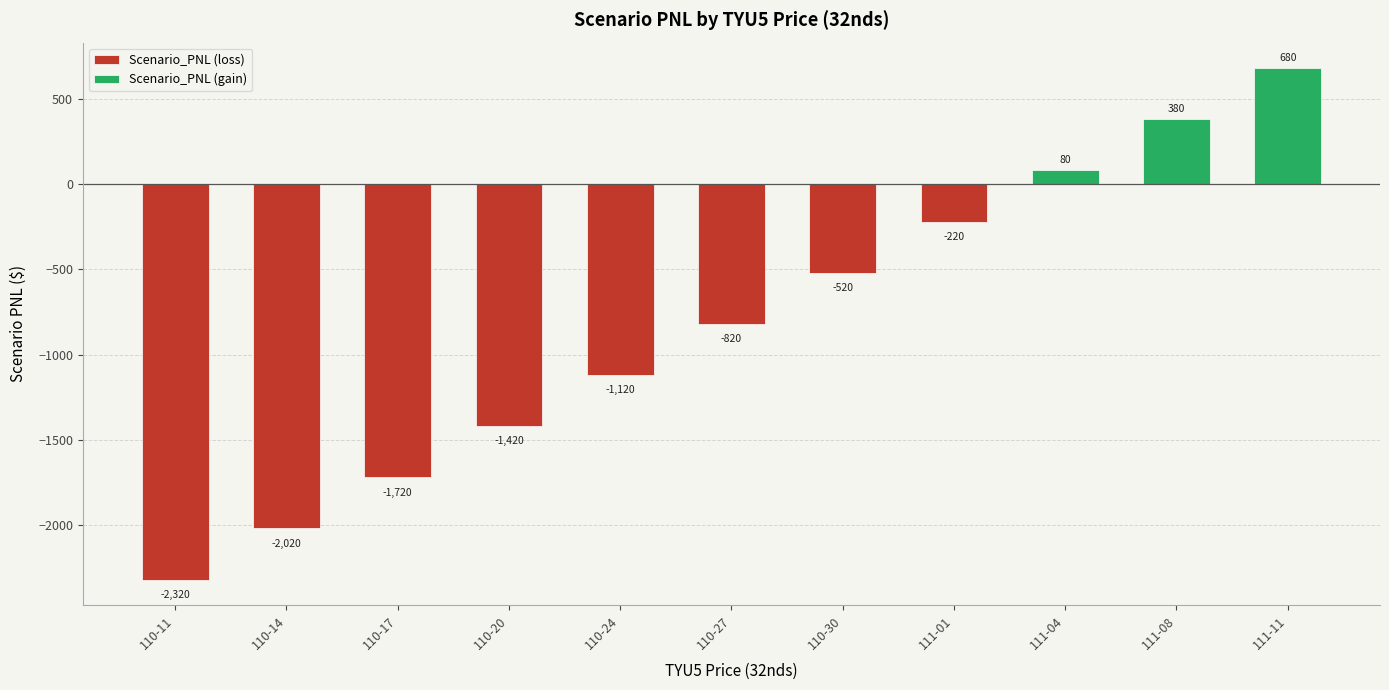

What are all the series names shown in the legend?

Scenario_PNL (loss), Scenario_PNL (gain)